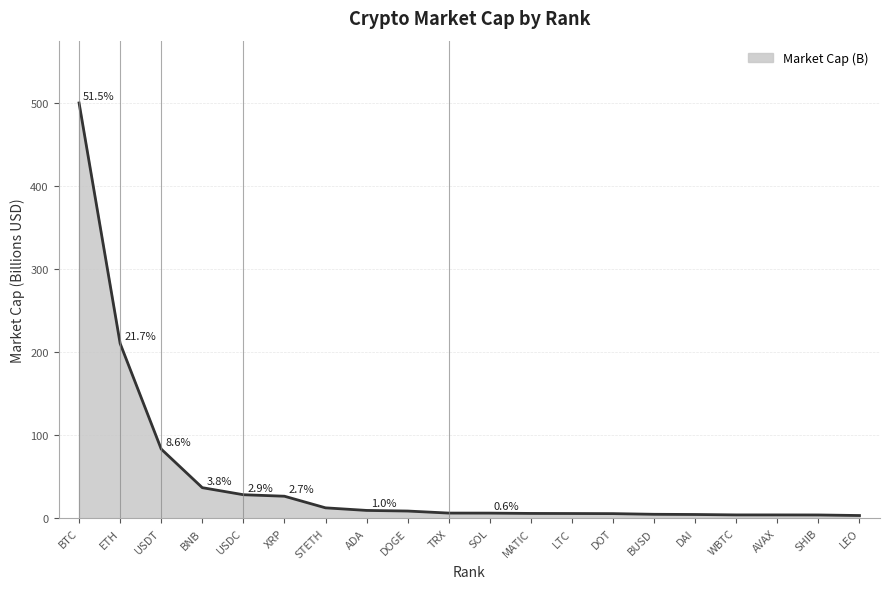

At which label is the value closest to 251?

ETH